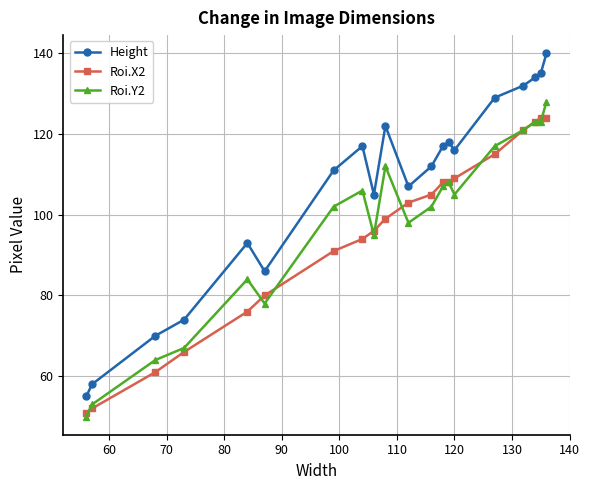

Which series has the largest total across all categories?

Height